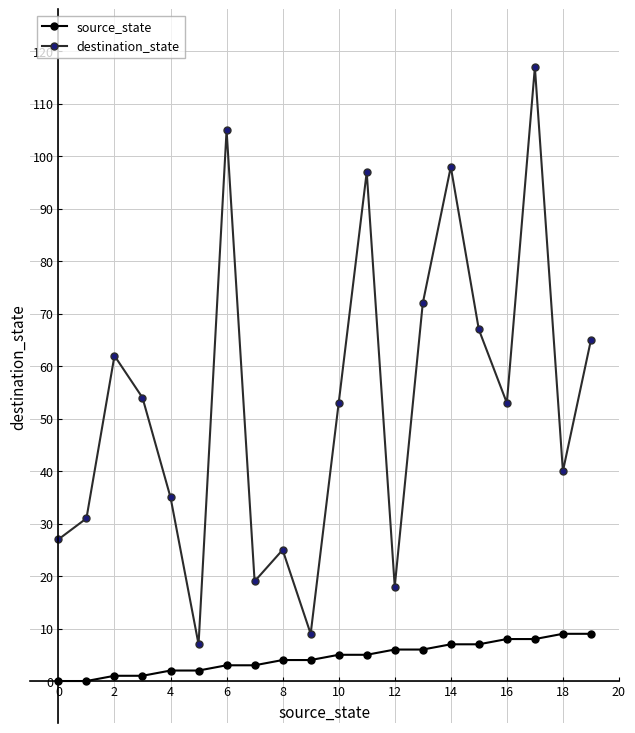

What is the maximum value shown in the chart?

117